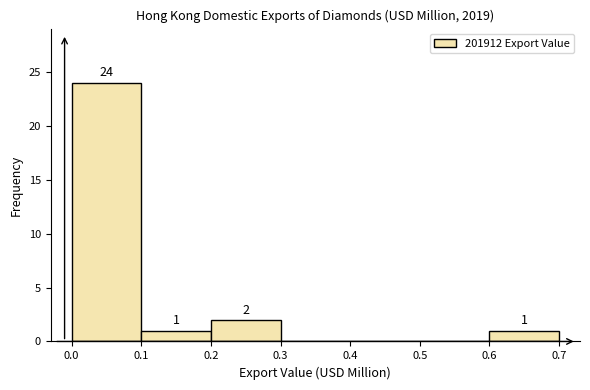

Which range on the x-axis has the tallest bar?

0.0 to 0.1